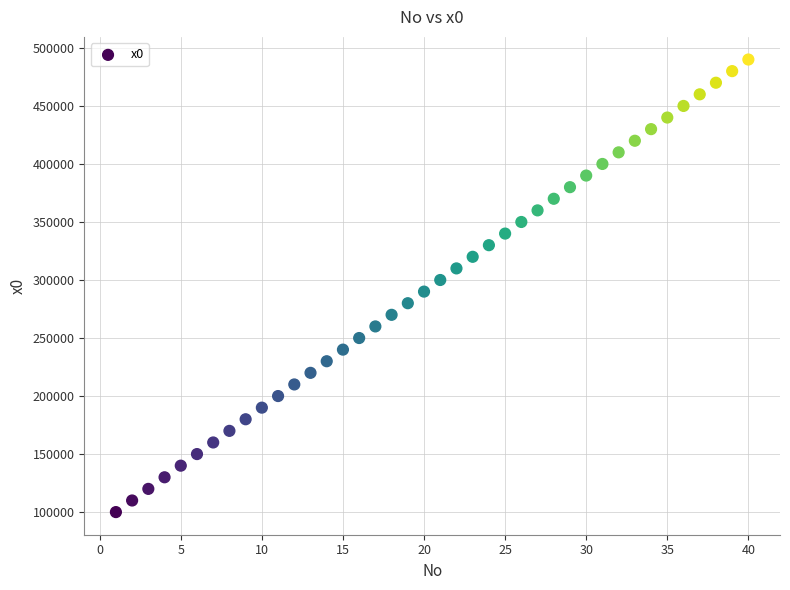

What is the range of X values (max minus min)?

39